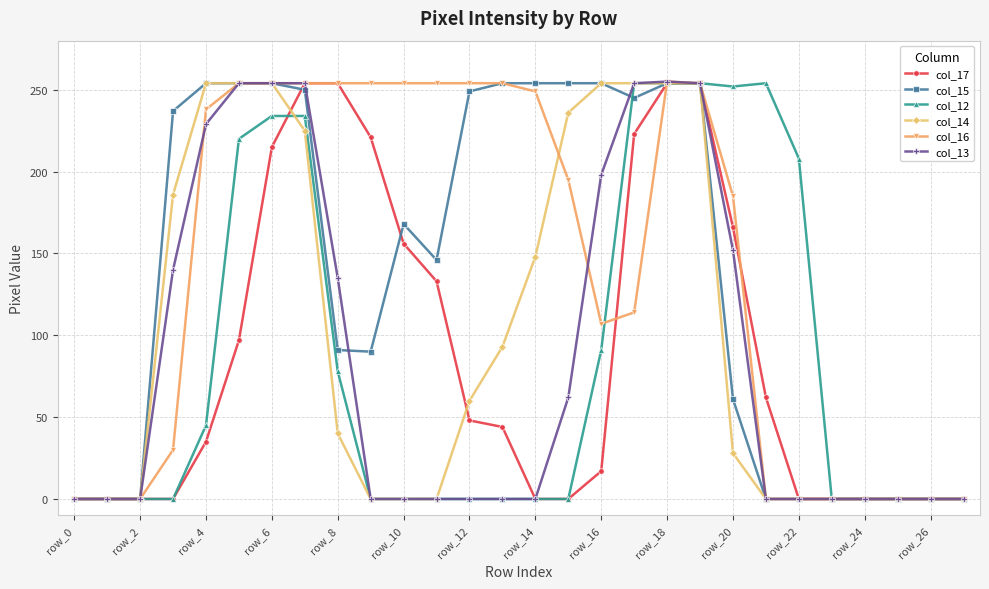

What is the greatest value displayed?

255